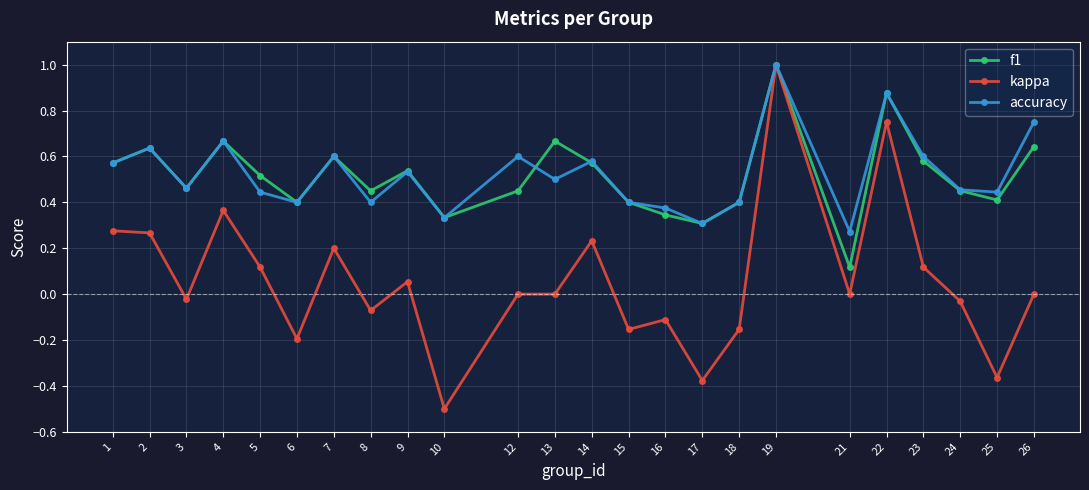

At which category is the sum across all series the highest?

19